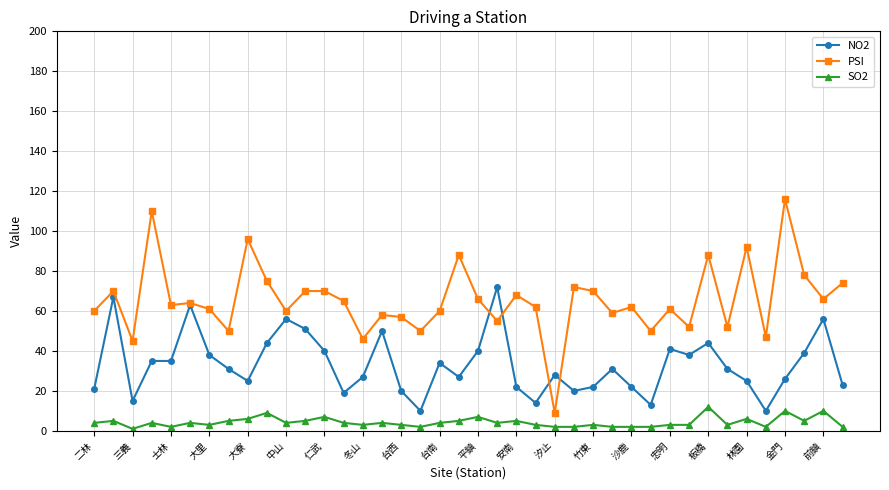

Which series has the largest range (max minus min)?

PSI